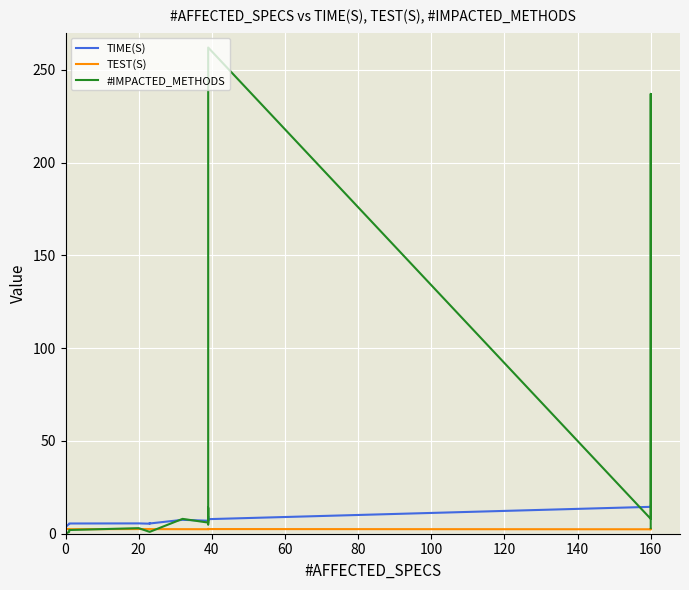

Which series has the largest total across all categories?

#IMPACTED_METHODS